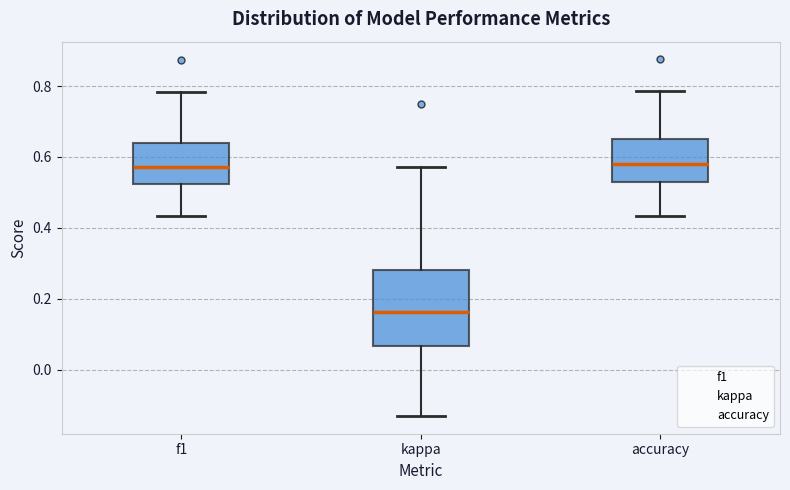

Reading left to right, transcribe this box plot: for each box, give where its median line is, the range the box spans, and where its two whiskers end, as read against the y-axis. The values are not printed on the chart, so give them approximately, as read against the axis.

f1: median 0.58, box 0.52 to 0.64, whiskers 0.44 to 0.78
kappa: median 0.16, box 0.06 to 0.28, whiskers -0.14 to 0.58
accuracy: median 0.58, box 0.54 to 0.66, whiskers 0.44 to 0.78